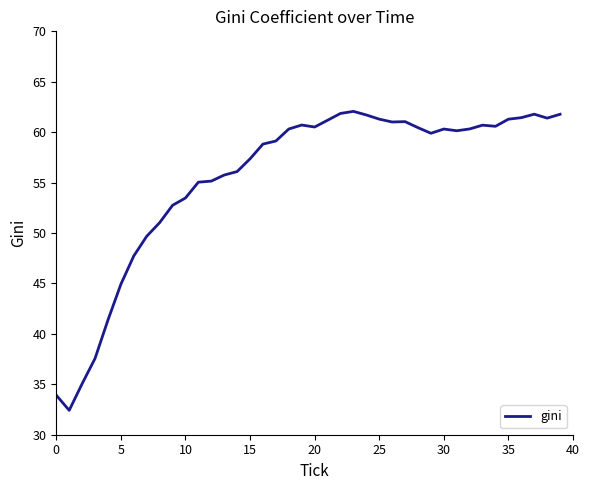

What is the smallest value displayed?

32.4